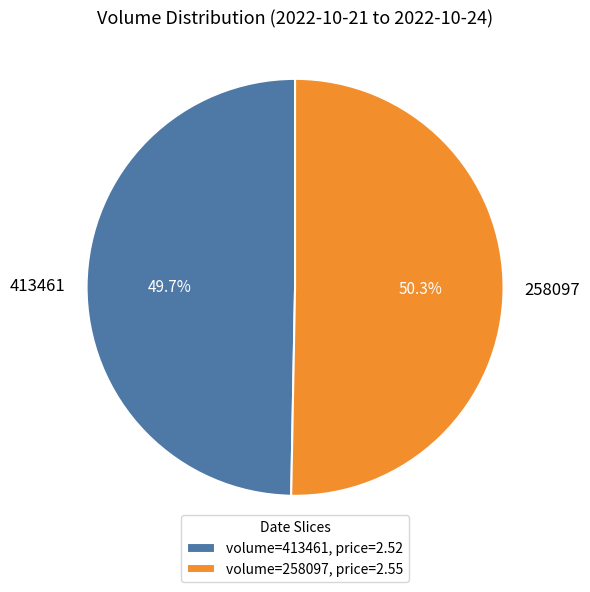

Which has a higher value, 413461 or 258097?

258097